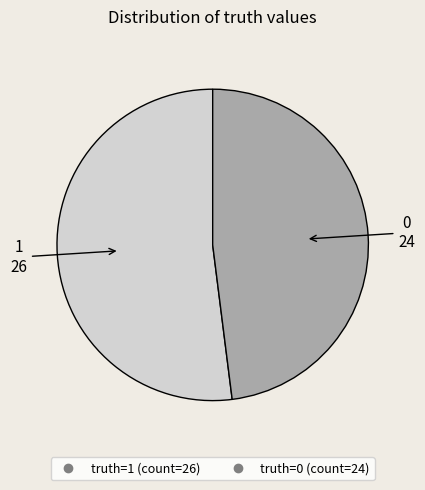

Does any single category account for the majority?

Yes